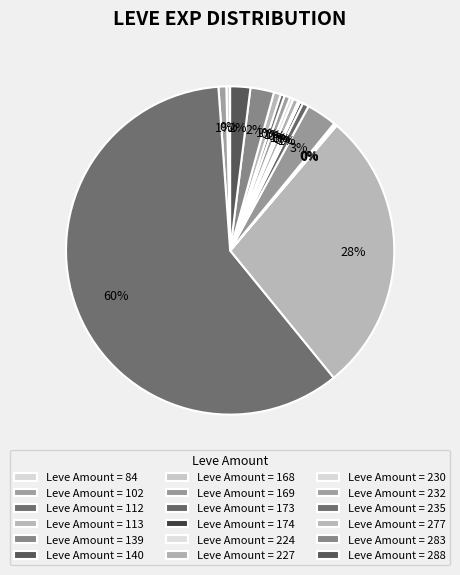

How many slices are in this pie chart?

18